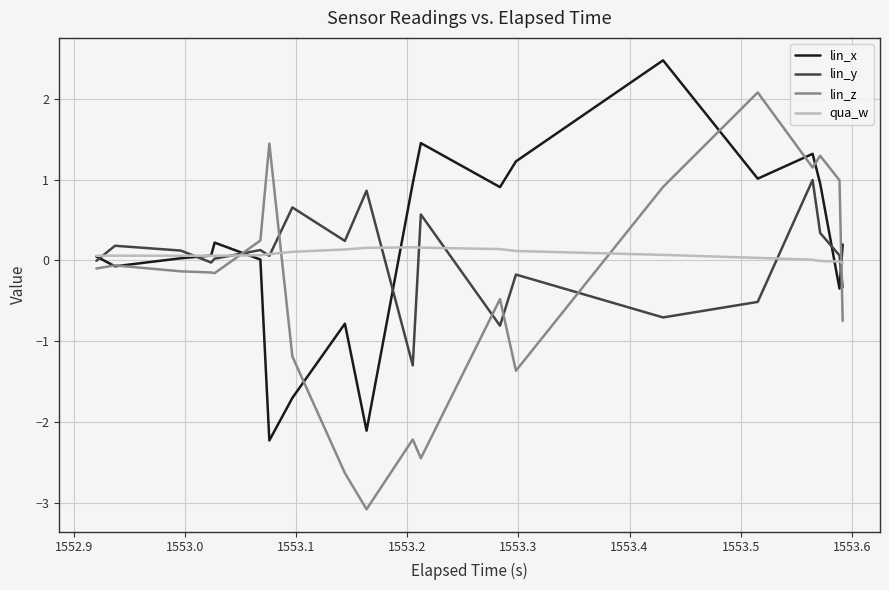

What are all the series names shown in the legend?

lin_x, lin_y, lin_z, qua_w